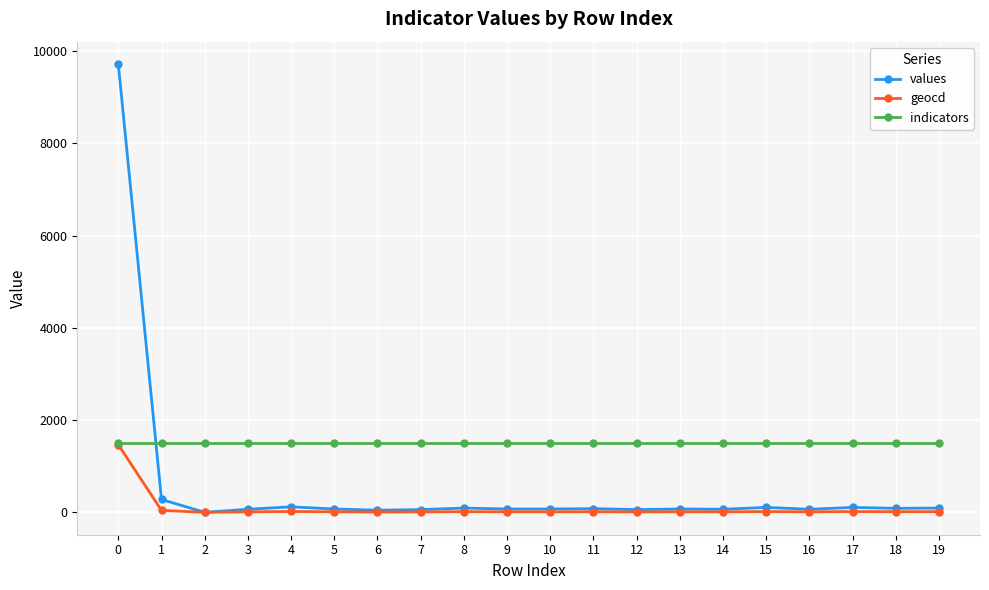

What is the approximate value of values at 7, to the nearest 100?

100